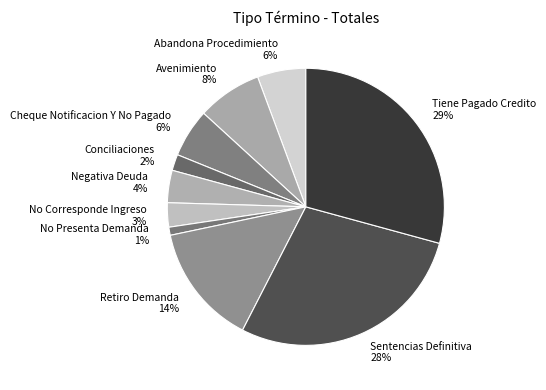

To the nearest percent, what is the difference between the largest and smallest slice percentages?

28%